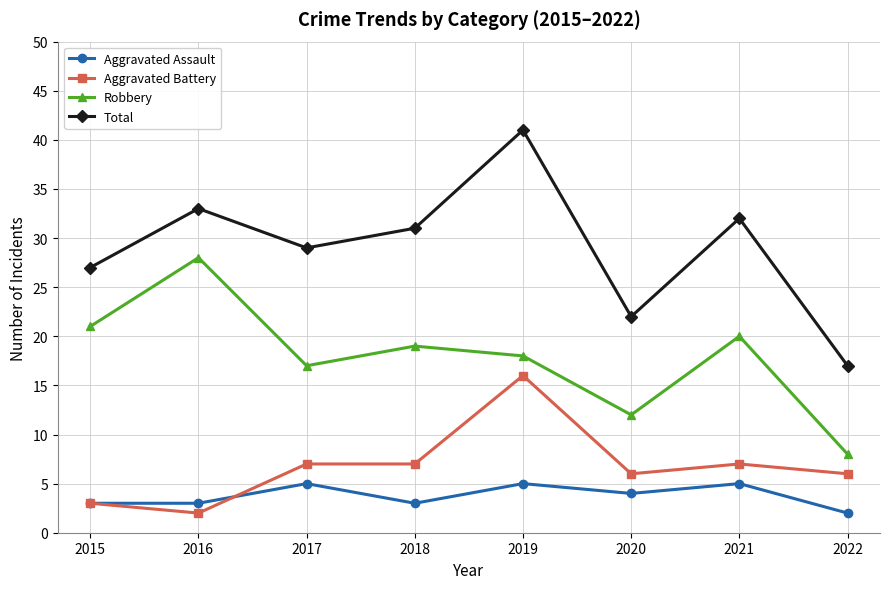

Reading right to left, extract all data points from this chart.

Aggravated Assault: 2	5	4	5	3	5	3	3
Aggravated Battery: 6	7	6	16	7	7	2	3
Robbery: 8	20	12	18	19	17	28	21
Total: 17	32	22	41	31	29	33	27